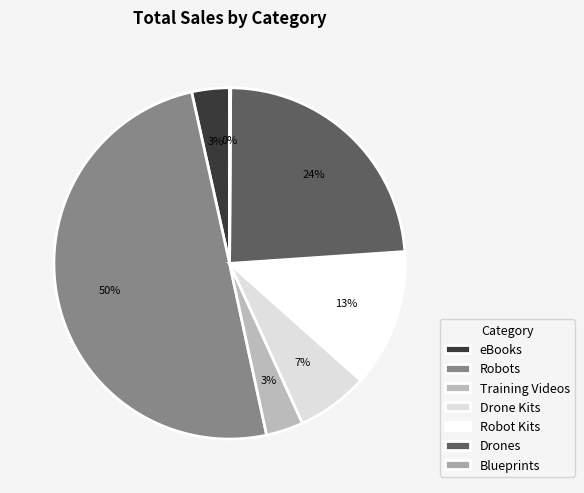

Which category has the biggest portion of the pie?

Robots